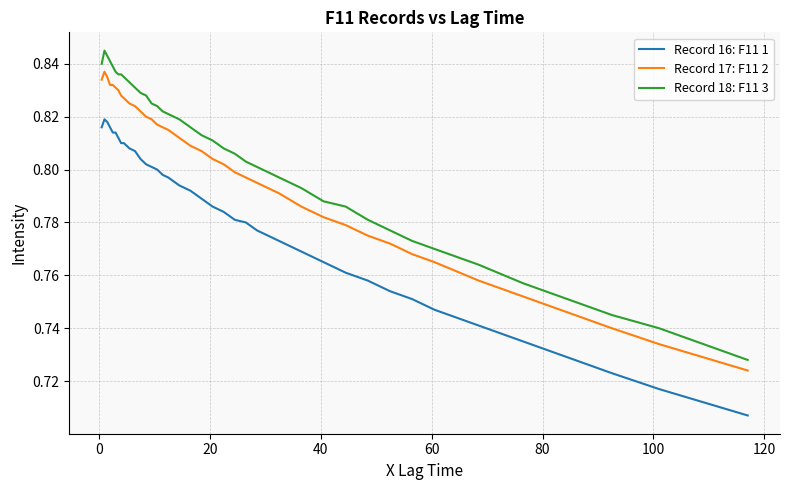

Is this an area chart (filled region under the line)?

No